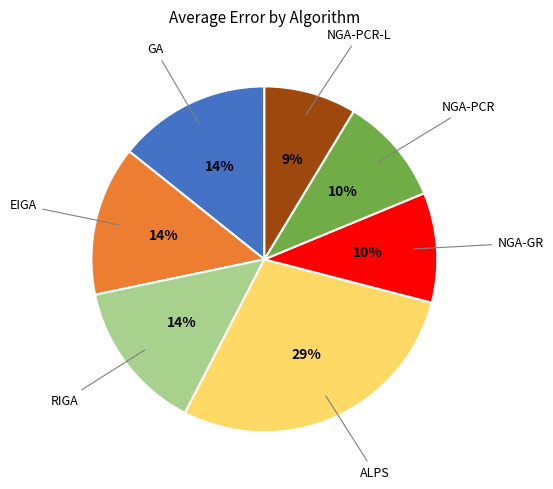

Which category has the biggest portion of the pie?

ALPS